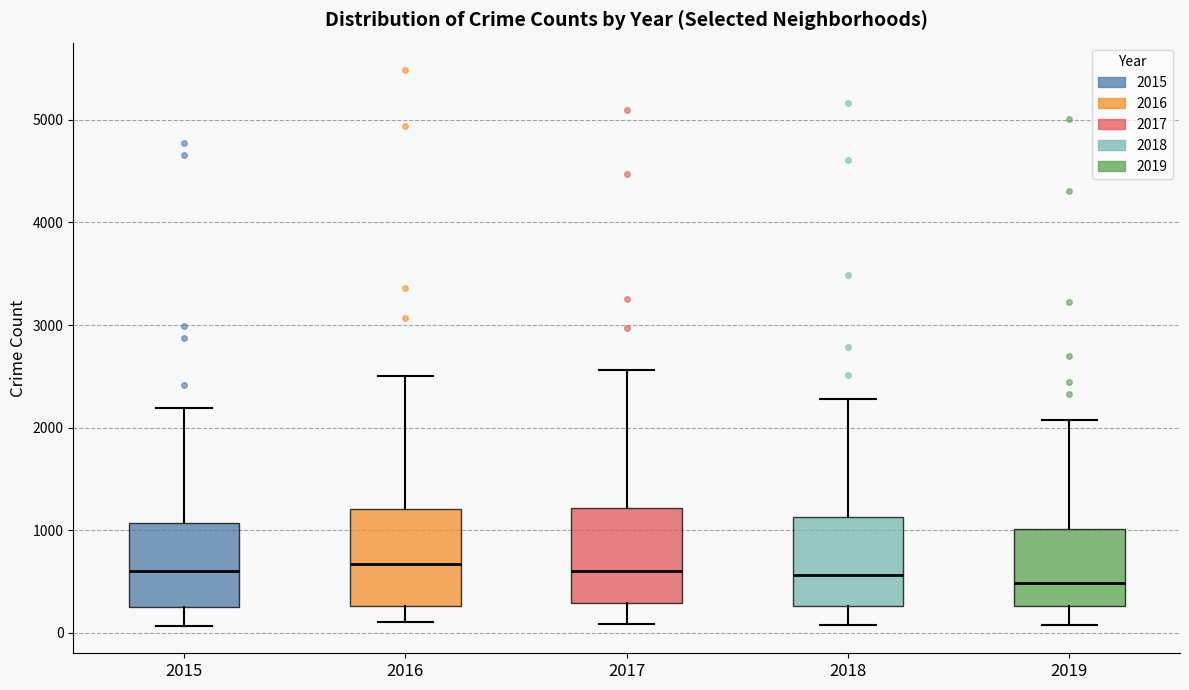

Reading left to right, read every box against the y-axis: the position of its median line, the range the box covers, and the ends of its whiskers. The values are not printed on the chart, so give them approximately, as read against the axis.

2015: median 600, box 300 to 1100, whiskers 100 to 2200
2016: median 700, box 300 to 1200, whiskers 100 to 2500
2017: median 600, box 300 to 1200, whiskers 100 to 2600
2018: median 600, box 300 to 1100, whiskers 100 to 2300
2019: median 500, box 300 to 1000, whiskers 100 to 2100